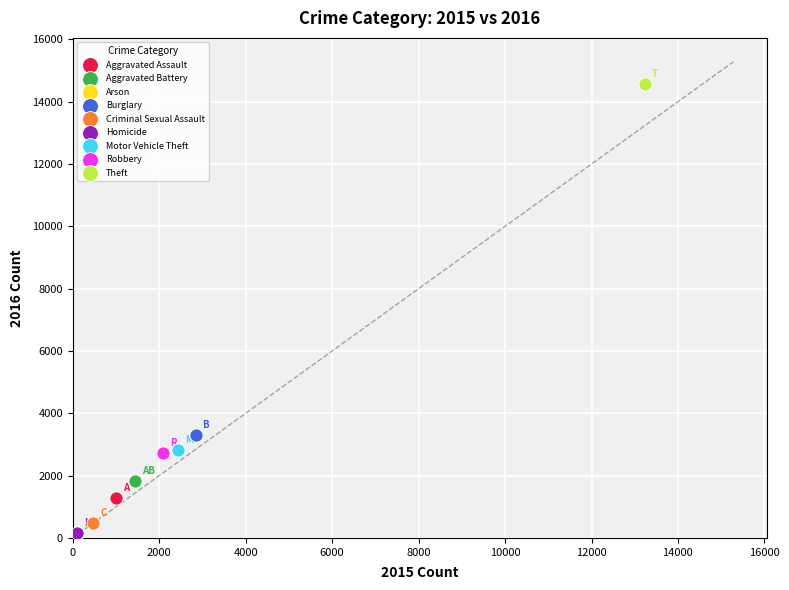

Which series contains the highest Y value?

Theft